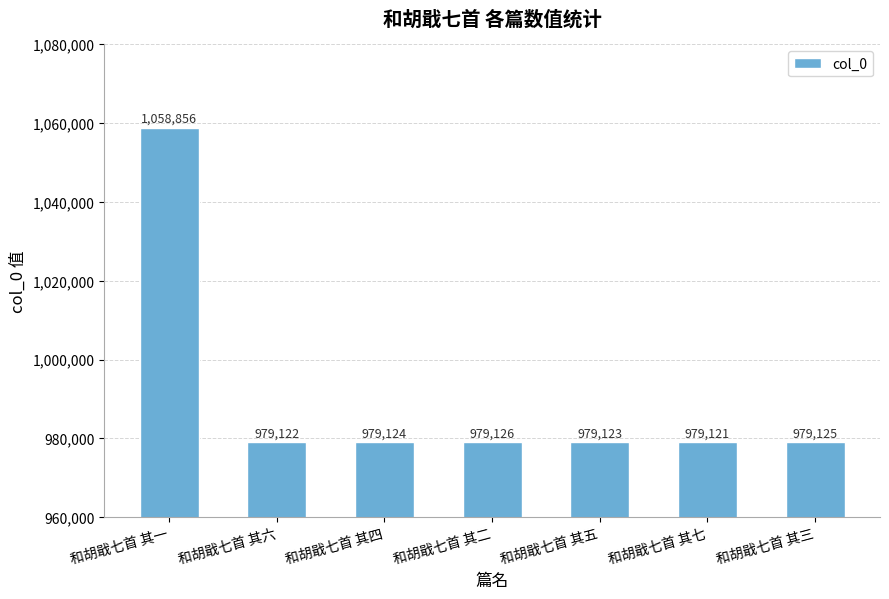

Where is the data nearest to the value 1018988?

和胡戢七首 其二